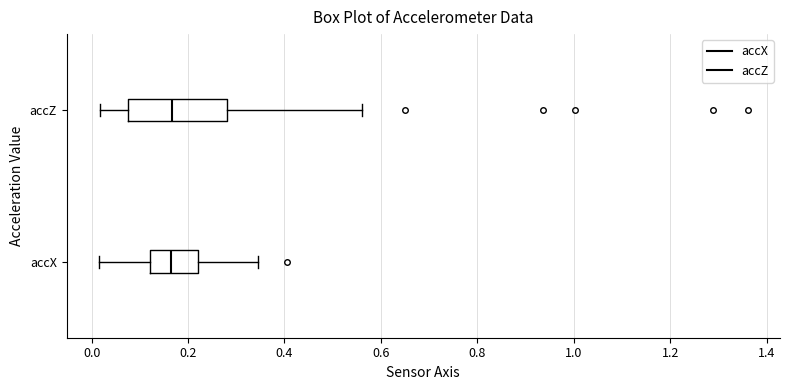

Reading bottom to top, read every box against the x-axis: the position of its median line, the range the box covers, and the ends of its whiskers. The values are not printed on the chart, so give them approximately, as read against the axis.

accX: median 0.16, box 0.12 to 0.22, whiskers 0.02 to 0.34
accZ: median 0.16, box 0.08 to 0.28, whiskers 0.02 to 0.56